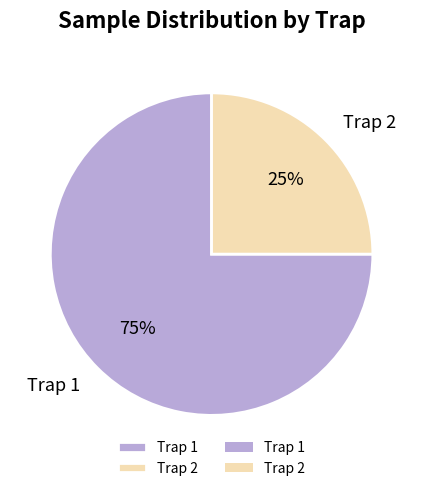

Between Trap 2 and Trap 1, which is larger?

Trap 1